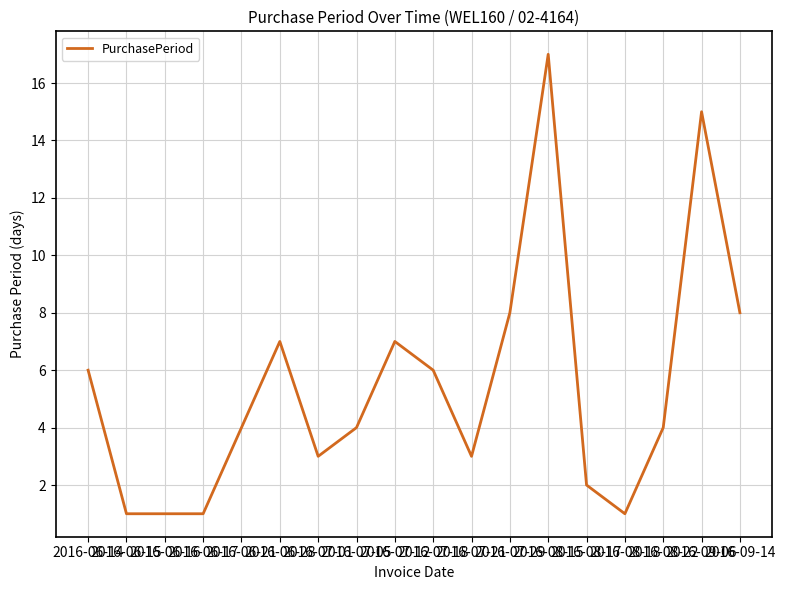

What is the difference between the maximum and minimum values?

16